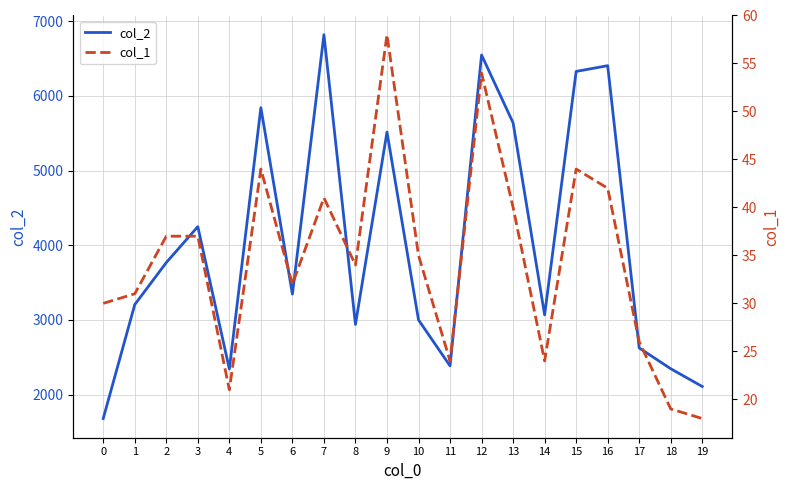

Rank the series at 6 from highest to lowest value.

col_2, col_1